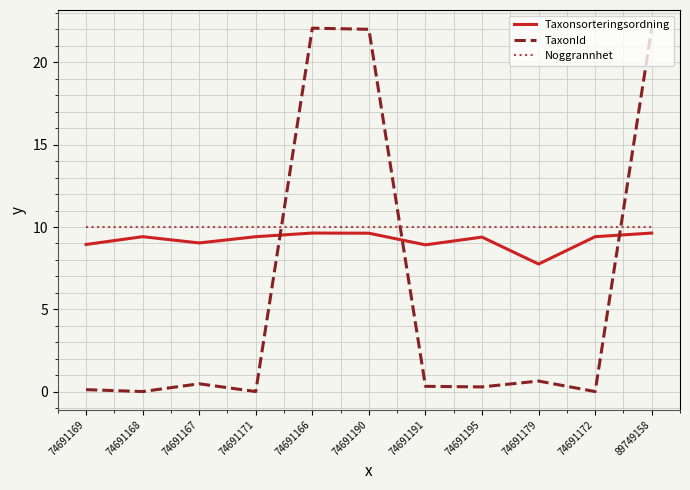

How many interior local peaks does the Taxonsorteringsordning series have?

3